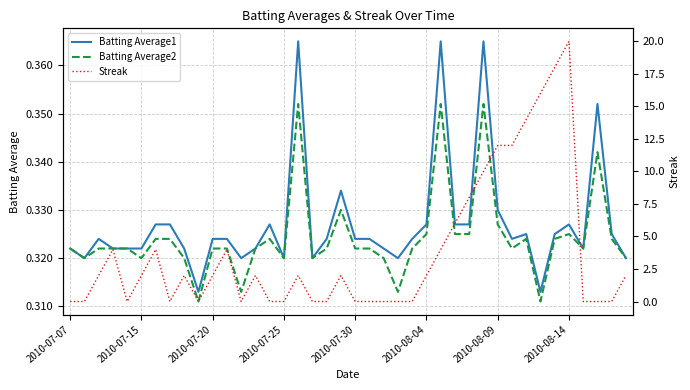

How many positive values does the Streak series have?

22